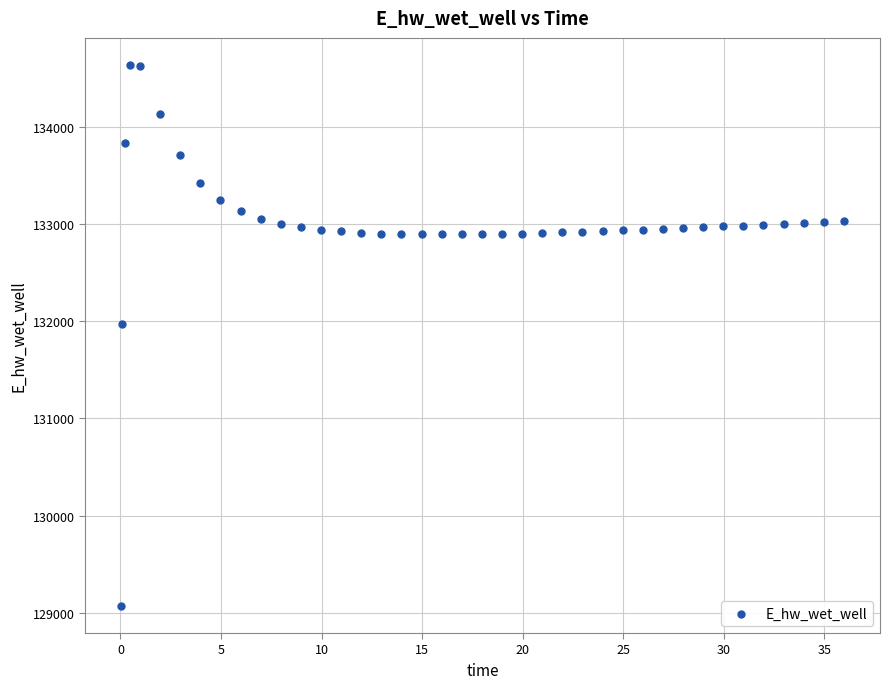

What Y value in the scatter plot is closest to 131852?

131973.5